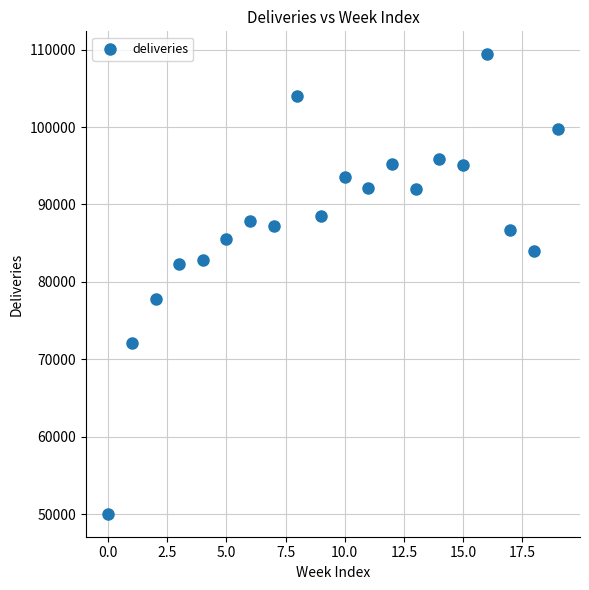

What is the range of Y values (max minus min)?

59343